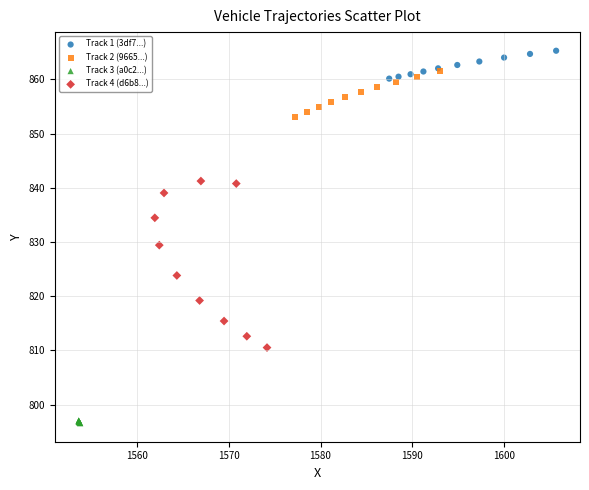

Which series contains the lowest Y value?

Track 3 (a0c2...)